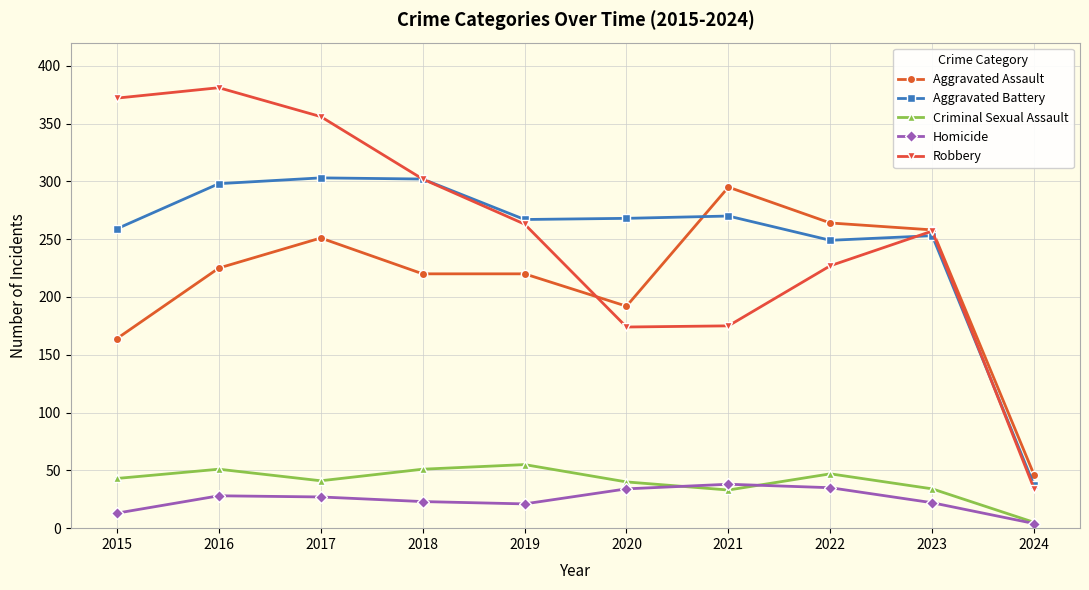

What is the value of the Homicide point at the 8th from the left?

35